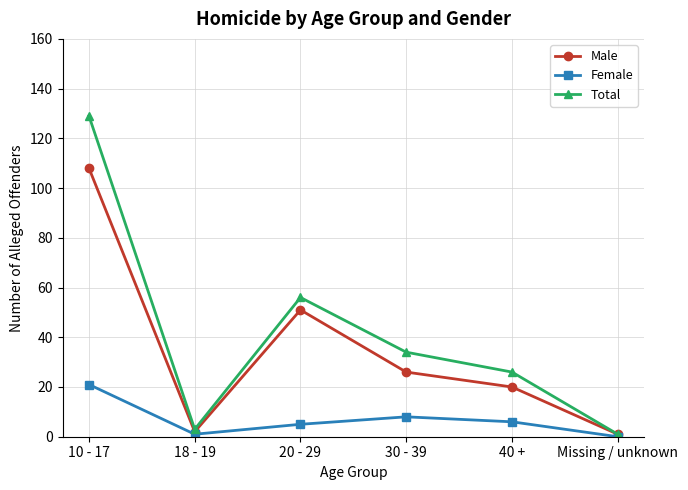

The value of Female at Missing / unknown is -7. True or false?

False